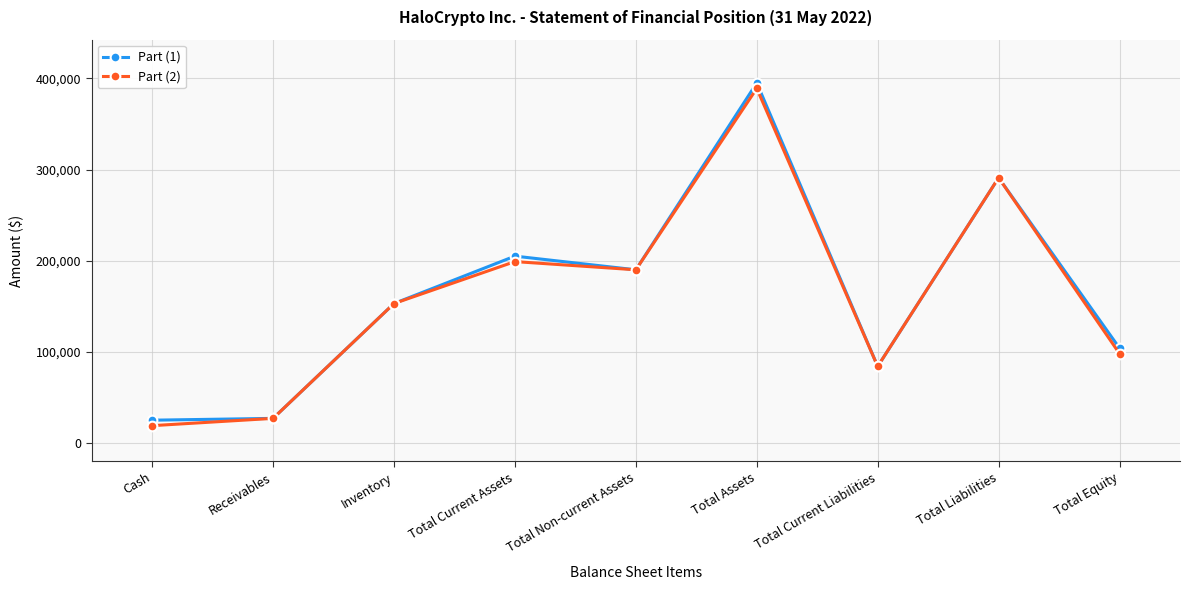

What value does the Part (1) series have at Total Current Liabilities?

84000